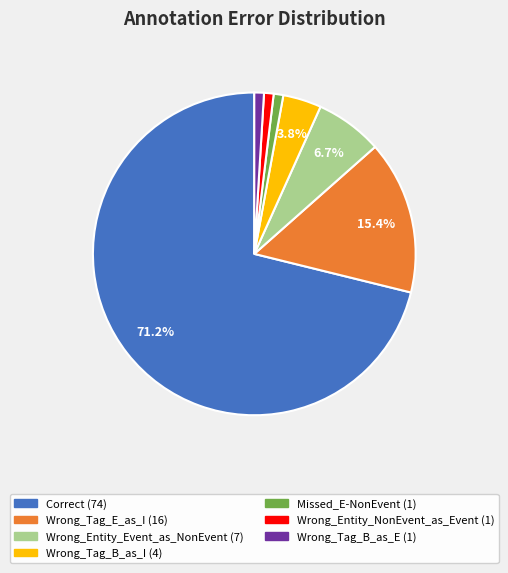

Does Correct represent more than half of the total?

Yes